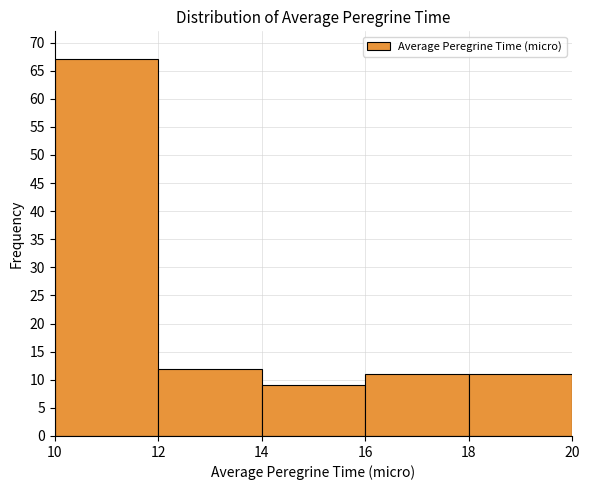

How tall is the bar that spans 14 to 16 on the x-axis? The values are not printed on the chart, so give them approximately, as read against the axis.

9